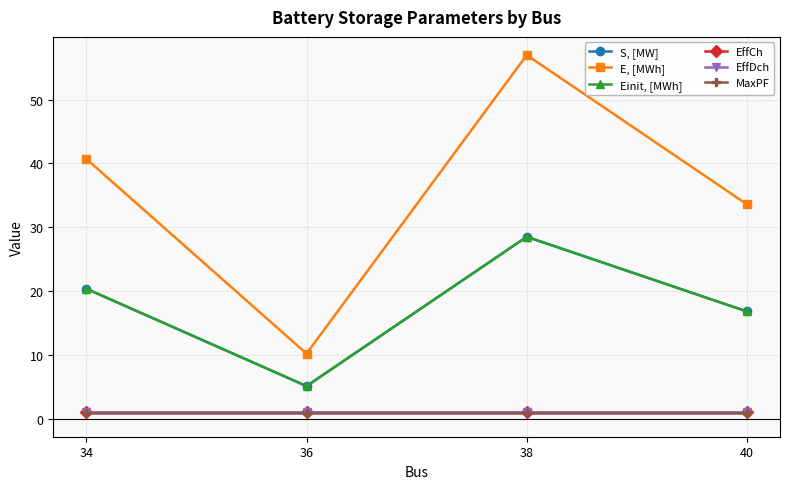

Is this an area chart (filled region under the line)?

No